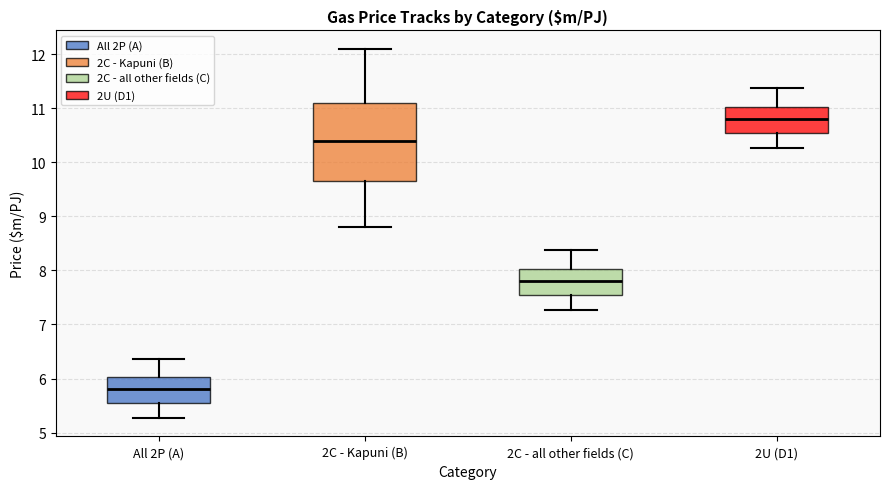

Reading left to right, read every box against the y-axis: the position of its median line, the range the box covers, and the ends of its whiskers. The values are not printed on the chart, so give them approximately, as read against the axis.

All 2P (A): median 5.8, box 5.6 to 6.0, whiskers 5.3 to 6.4
2C - Kapuni (B): median 10.4, box 9.7 to 11.1, whiskers 8.8 to 12.1
2C - all other fields (C): median 7.8, box 7.6 to 8.0, whiskers 7.3 to 8.4
2U (D1): median 10.8, box 10.6 to 11.0, whiskers 10.3 to 11.4